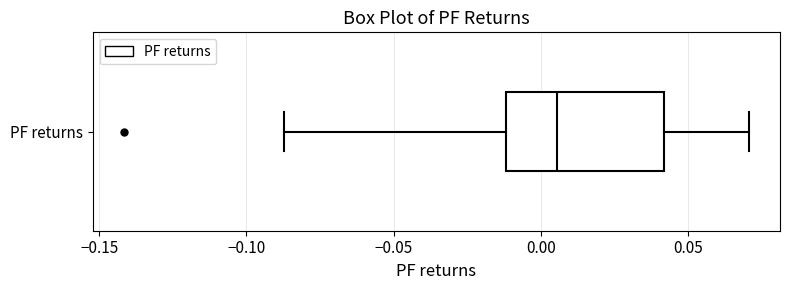

Read this box plot against the x-axis: the position of the median line, the range covered by the box, and the ends of both whiskers. The values are not printed on the chart, so give them approximately, as read against the axis.

median 0.005, box -0.010 to 0.040, whiskers -0.085 to 0.070